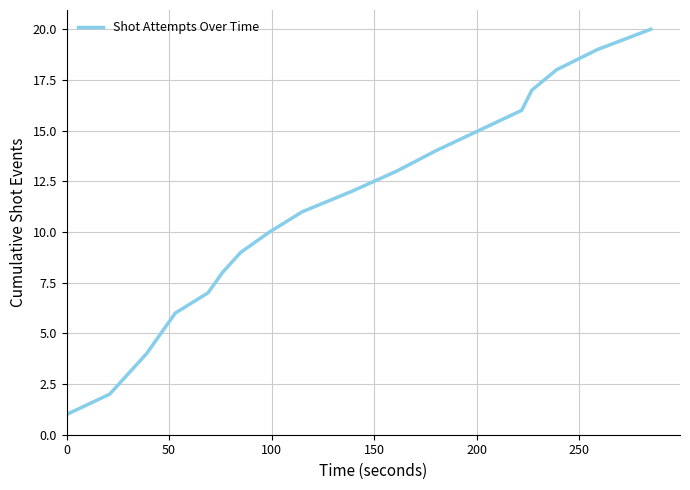

What is the maximum value shown in the chart?

20